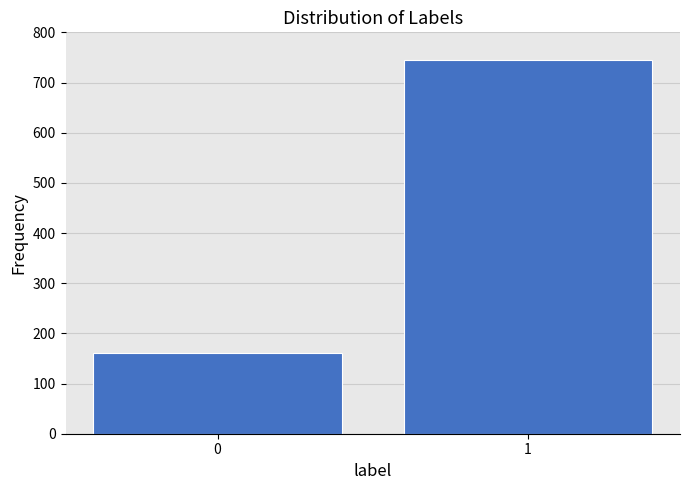

Reading right to left, list all the values displayed in this chart.

1=745	0=160